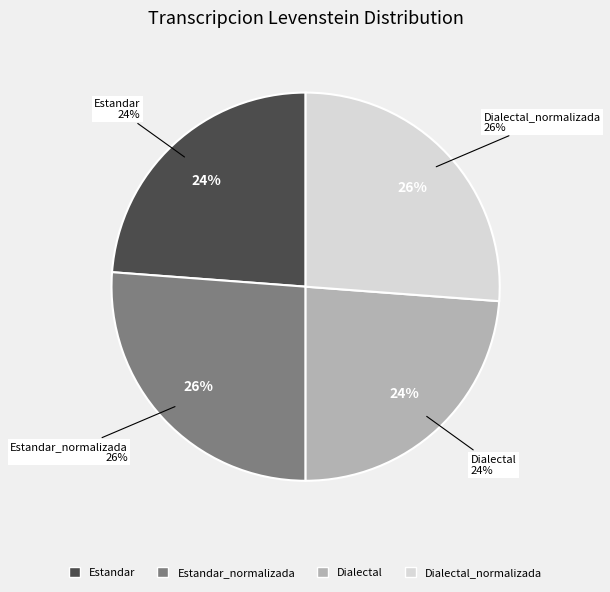

How many segments does this pie chart have?

4